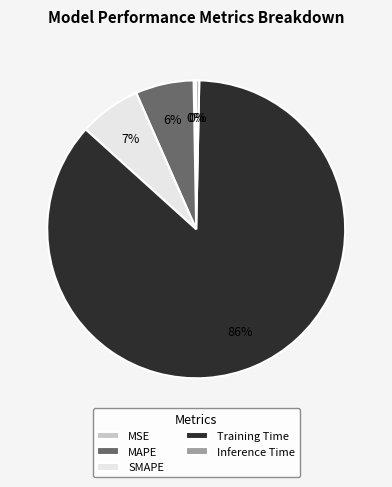

To the nearest percent, what is the average slice percentage?

20%